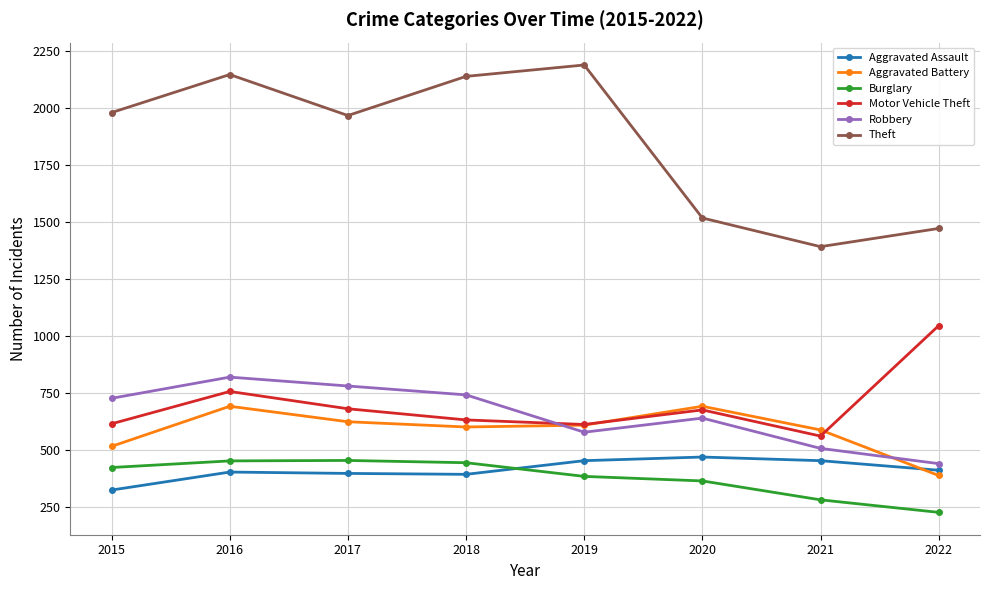

True or false: Burglary and Theft intersect in this chart.

False